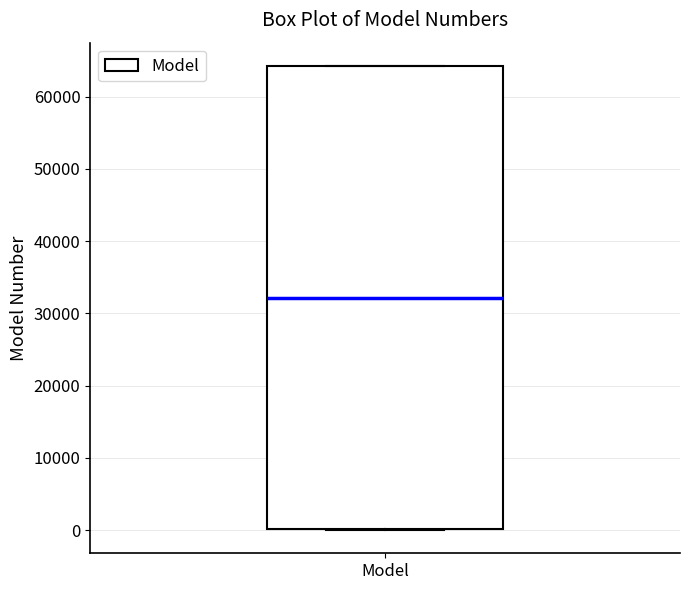

Where is the lower edge of the box for Model on the y-axis? The values are not printed on the chart, so give them approximately, as read against the axis.

0